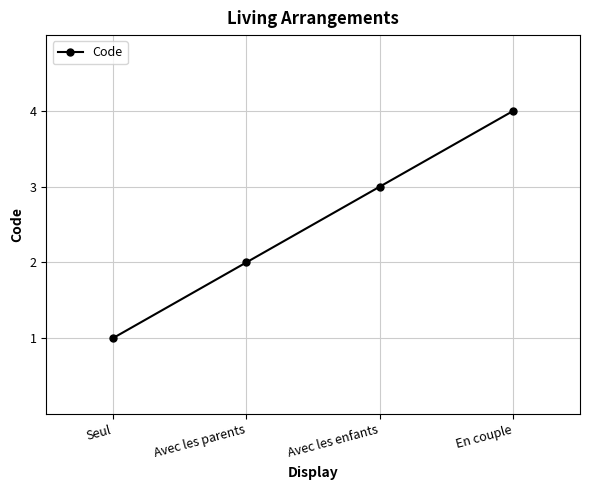

True or false: the data shows 3 at Avec les enfants.

True